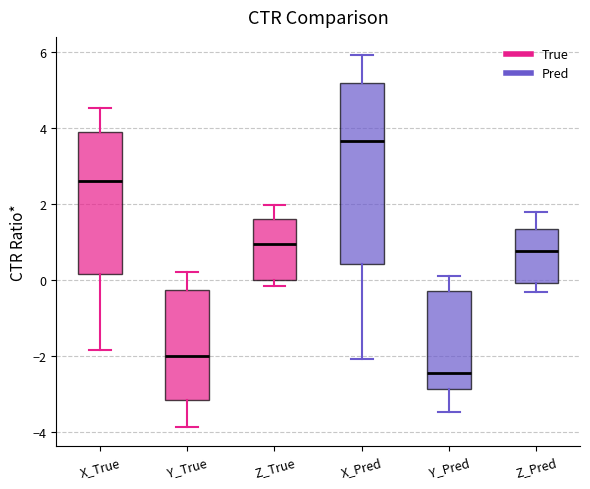

Reading left to right, read every box against the y-axis: the position of its median line, the range the box covers, and the ends of its whiskers. The values are not printed on the chart, so give them approximately, as read against the axis.

X_True: median 2.6, box 0.2 to 3.8, whiskers -1.8 to 4.6
Y_True: median -2.0, box -3.2 to -0.2, whiskers -3.8 to 0.2
Z_True: median 1.0, box 0.0 to 1.6, whiskers -0.2 to 2.0
X_Pred: median 3.6, box 0.4 to 5.2, whiskers -2.0 to 6.0
Y_Pred: median -2.4, box -2.8 to -0.2, whiskers -3.4 to 0.2
Z_Pred: median 0.8, box 0.0 to 1.4, whiskers -0.4 to 1.8